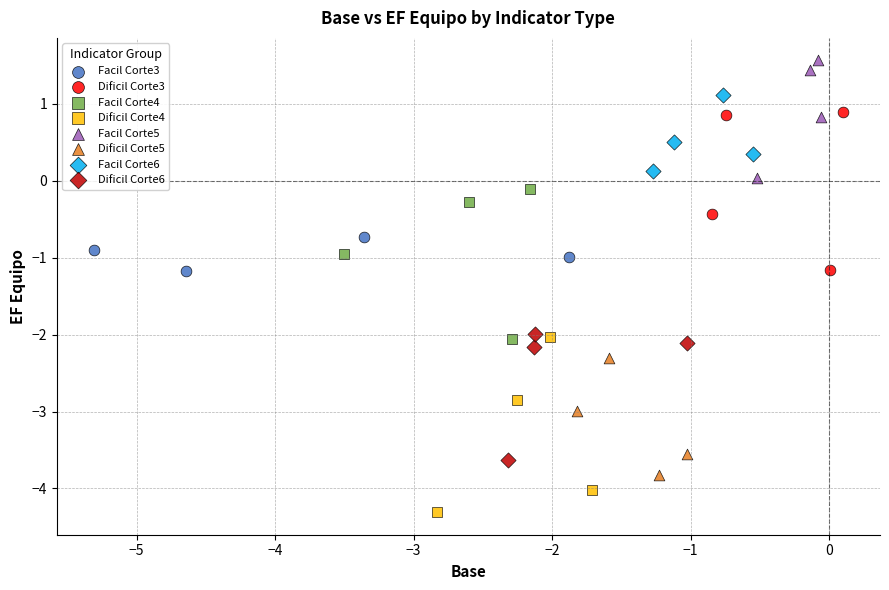

Which series reaches the maximum Y coordinate?

Facil Corte5